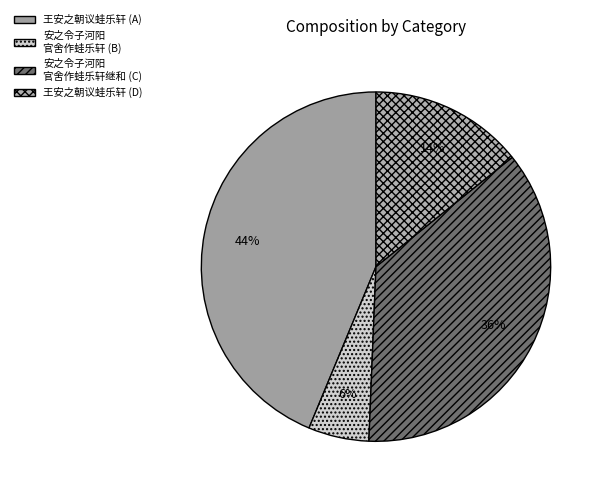

Which slice is the smallest?

安之令子河阳 官舍作蛙乐轩 (B)